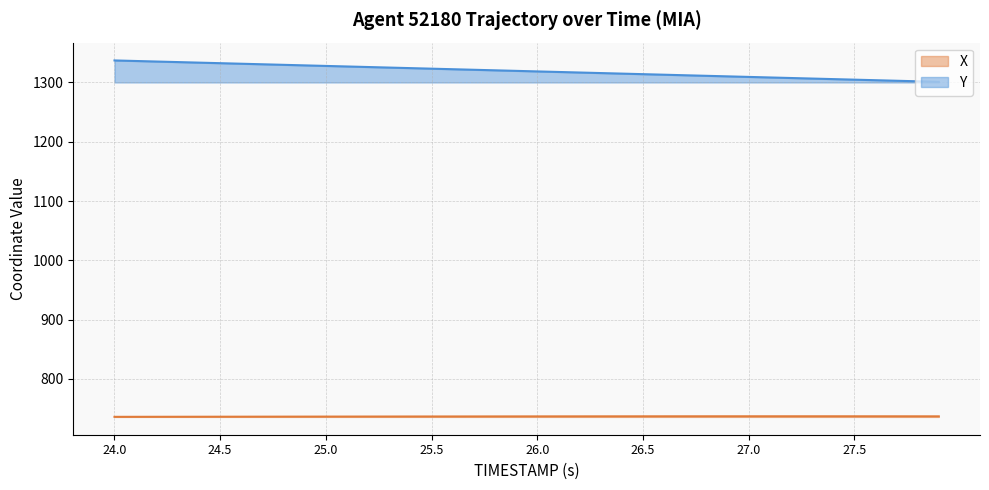

True or false: X has more than 0 points higher than both neighbors.

False